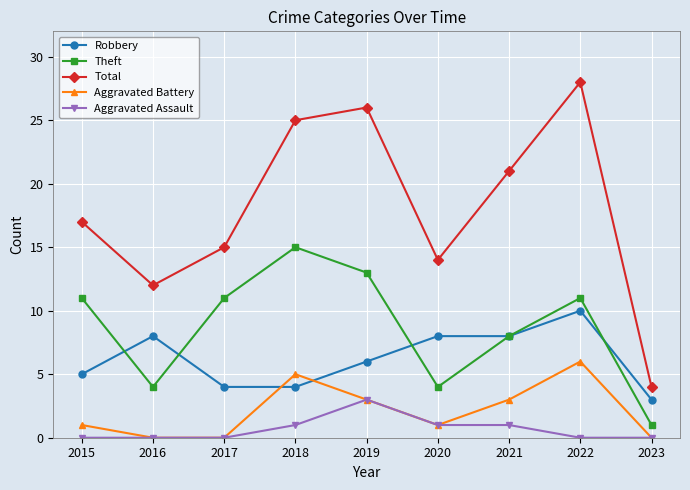

The value of Theft at 2021 is 8. True or false?

True